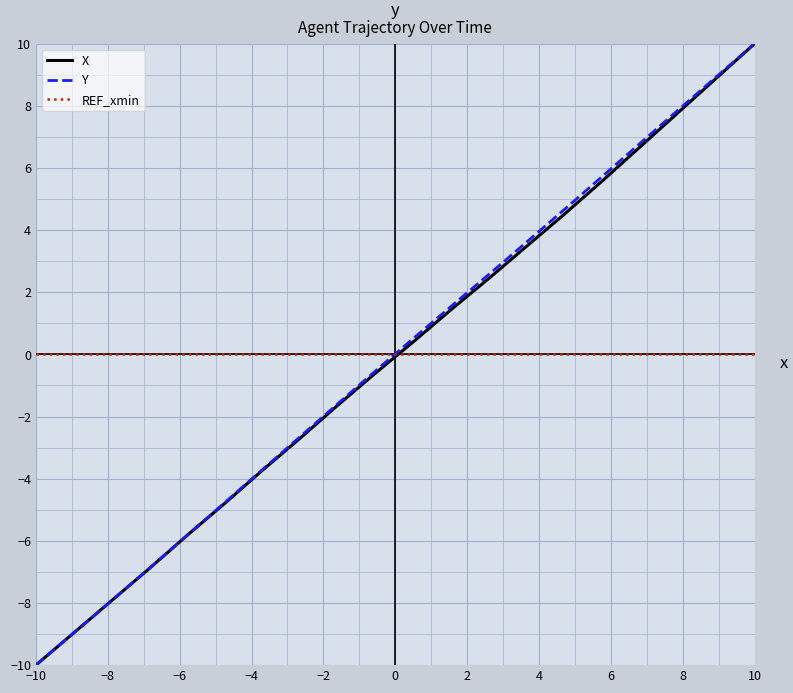

What is the lowest value of the X series?

-10.0